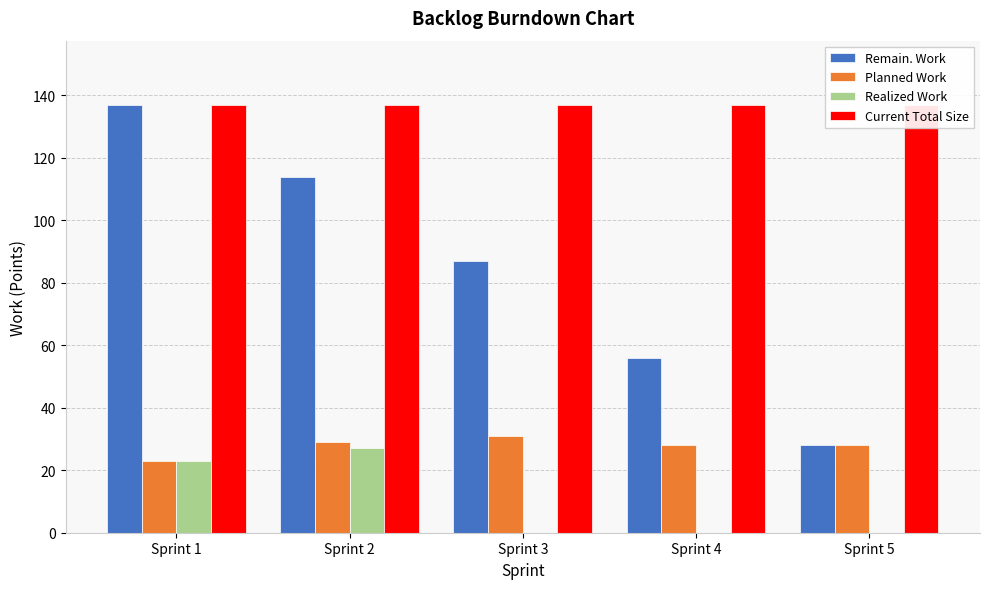

How many Realized Work values are between 0 and 23?

4